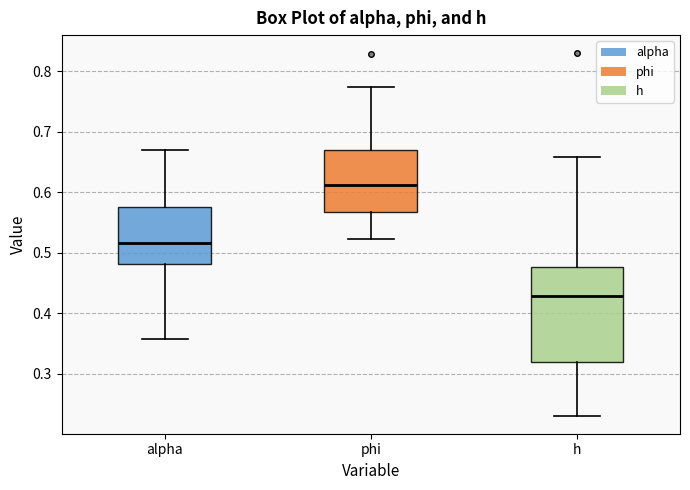

Which box's median line is the highest?

phi